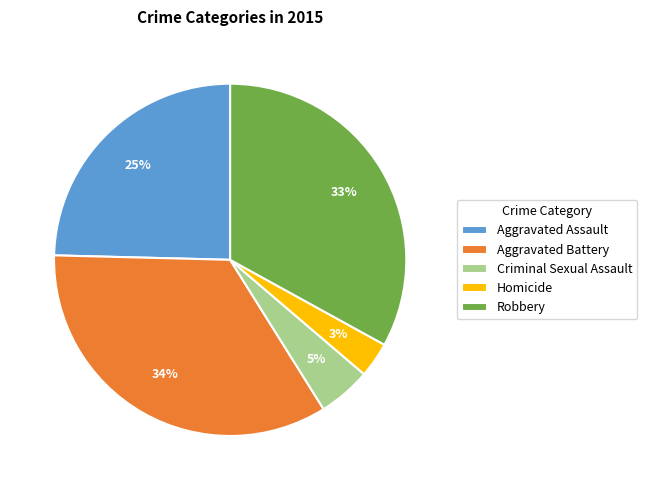

Is it true that Homicide is 17% of the pie?

False